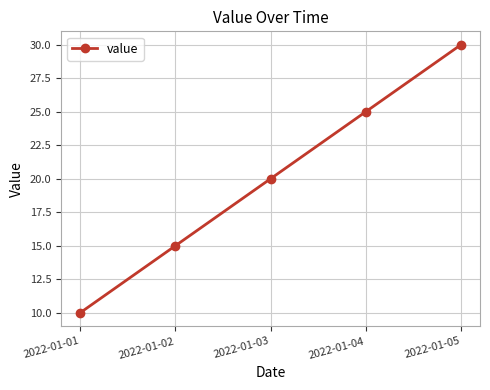

What is the value of the 5th point from the left?

30